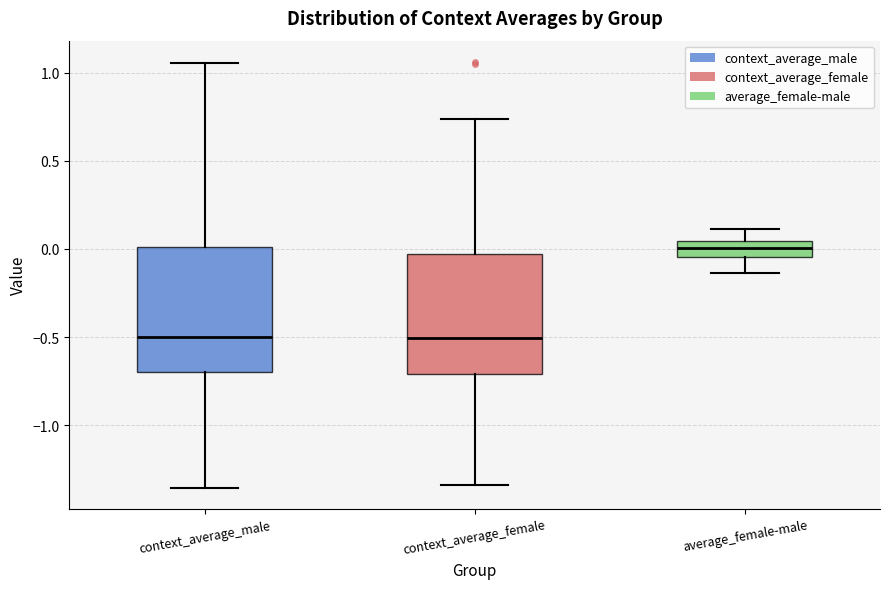

Reading left to right, transcribe this box plot: for each box, give where its median line is, the range the box spans, and where its two whiskers end, as read against the y-axis. The values are not printed on the chart, so give them approximately, as read against the axis.

context_average_male: median -0.50, box -0.70 to 0.00, whiskers -1.35 to 1.05
context_average_female: median -0.50, box -0.70 to -0.05, whiskers -1.35 to 0.75
average_female-male: median 0.00, box -0.05 to 0.05, whiskers -0.15 to 0.10